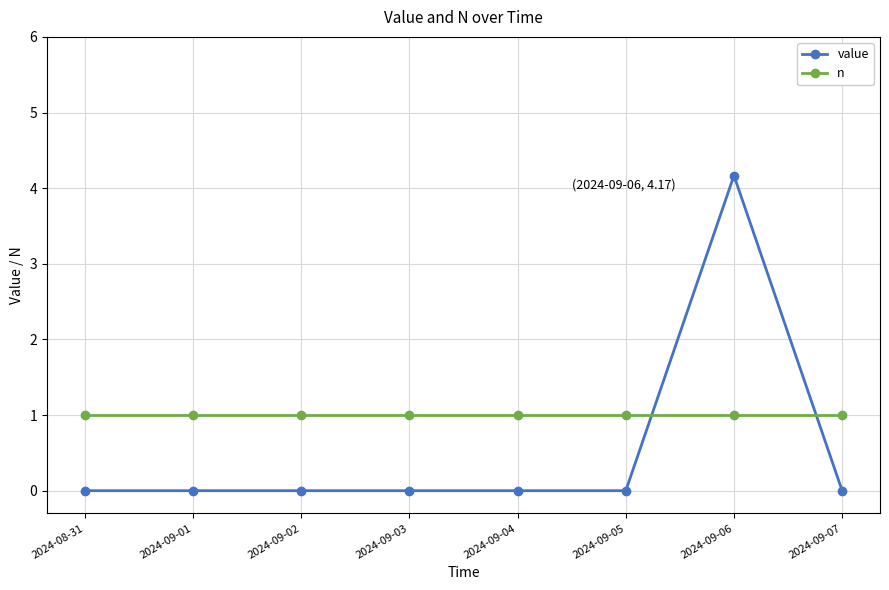

What is the average value of the value series?

0.5